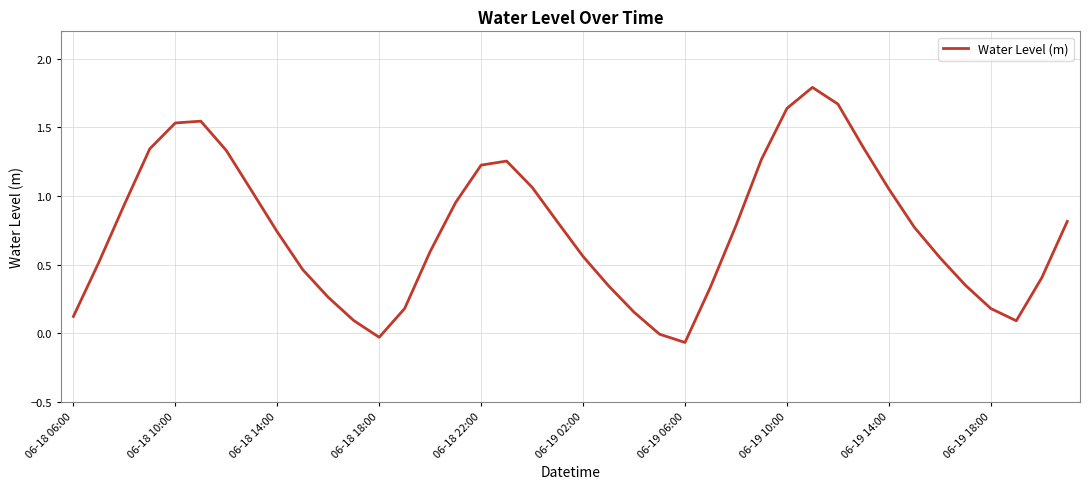

Does the chart have visible grid lines?

Yes